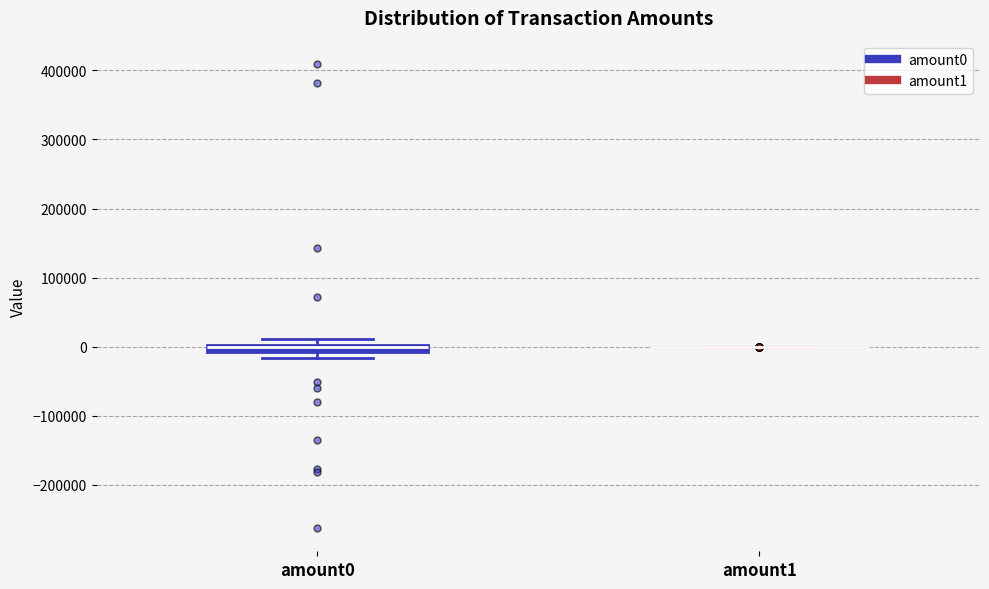

Where is the upper edge of the box for amount0 on the y-axis? The values are not printed on the chart, so give them approximately, as read against the axis.

0